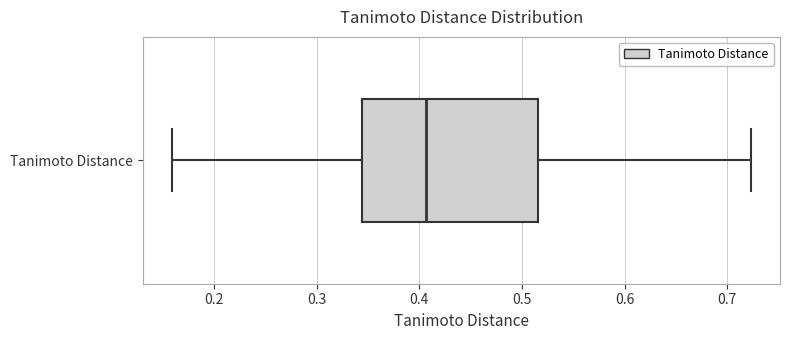

Where is the right edge of the box for Tanimoto Distance on the x-axis? The values are not printed on the chart, so give them approximately, as read against the axis.

0.52